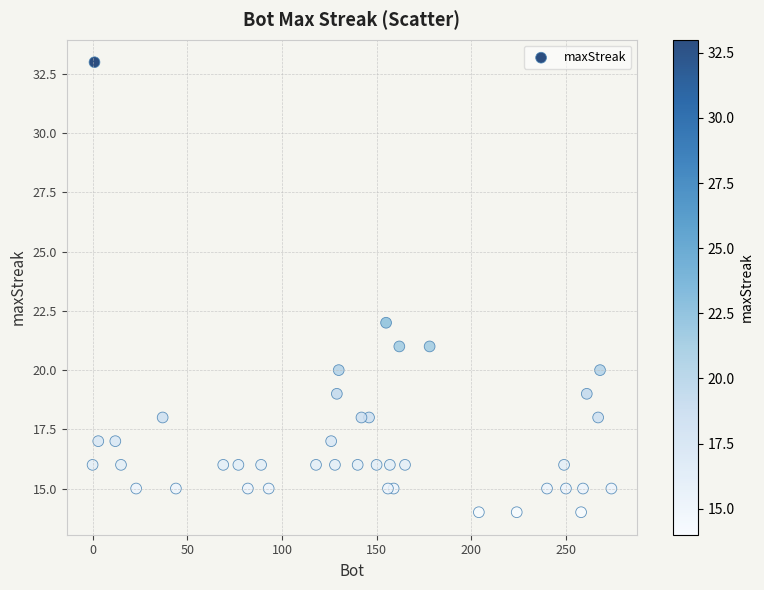

What Y value in the scatter plot is closest to 23?

22